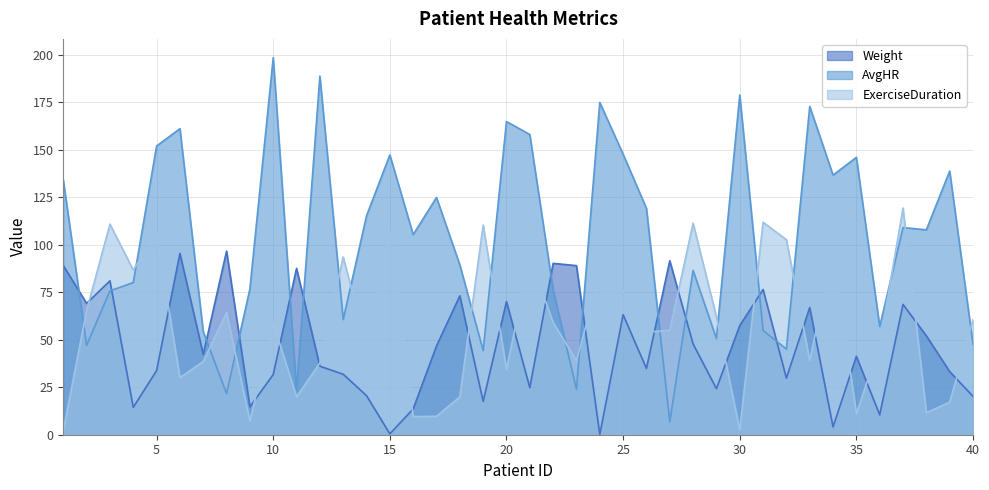

Rank the series by their average value, from lowest to highest.

Weight, ExerciseDuration, AvgHR